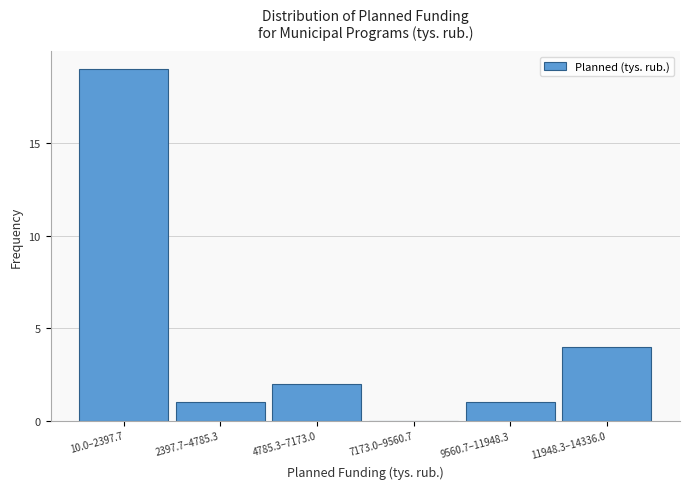

Reading left to right, transcribe all the data shown in this chart.

10.0–2397.7=19	2397.7–4785.3=1	4785.3–7173.0=2	7173.0–9560.7=0	9560.7–11948.3=1	11948.3–14336.0=4